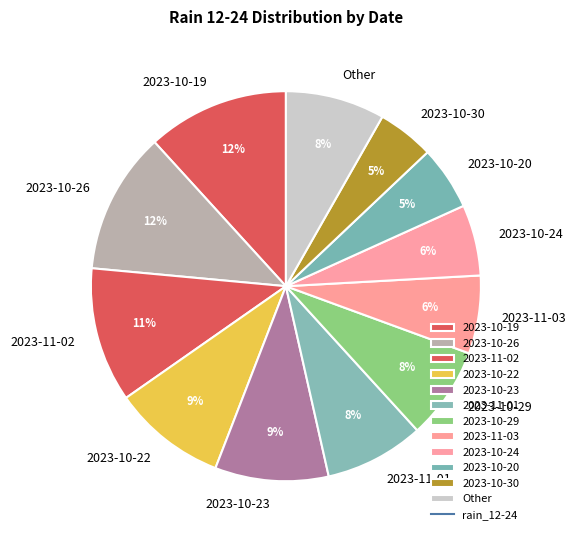

Count the number of slices in the pie.

12